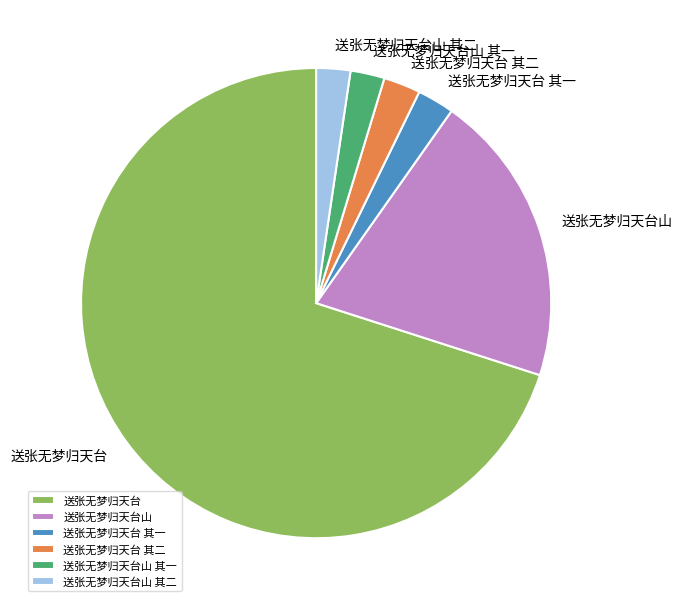

Count the number of slices in the pie.

6